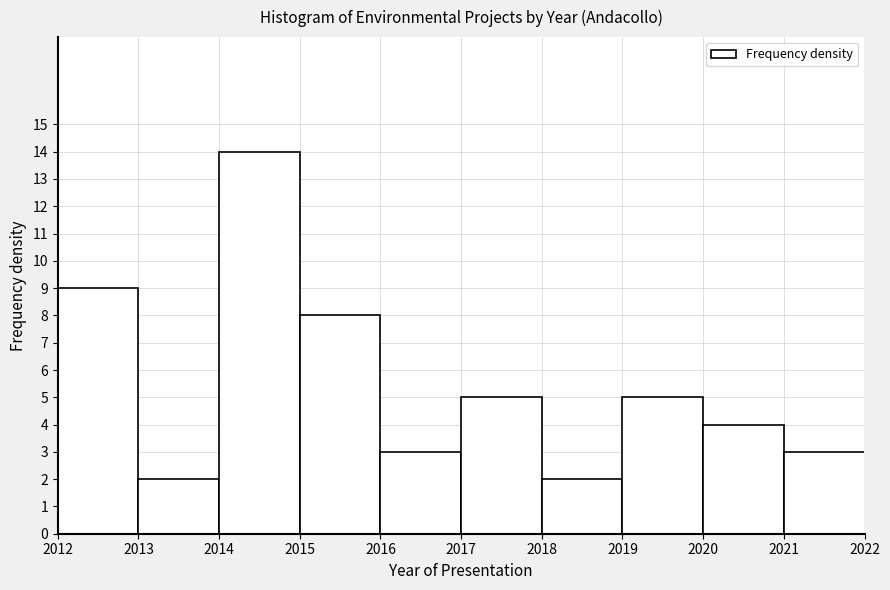

Reading left to right, list every bar in this chart as the range it spans on the x-axis followed by its height. The values are not printed on the chart, so give them approximately, as read against the axis.

2012 to 2013: 9
2013 to 2014: 2
2014 to 2015: 14
2015 to 2016: 8
2016 to 2017: 3
2017 to 2018: 5
2018 to 2019: 2
2019 to 2020: 5
2020 to 2021: 4
2021 to 2022: 3